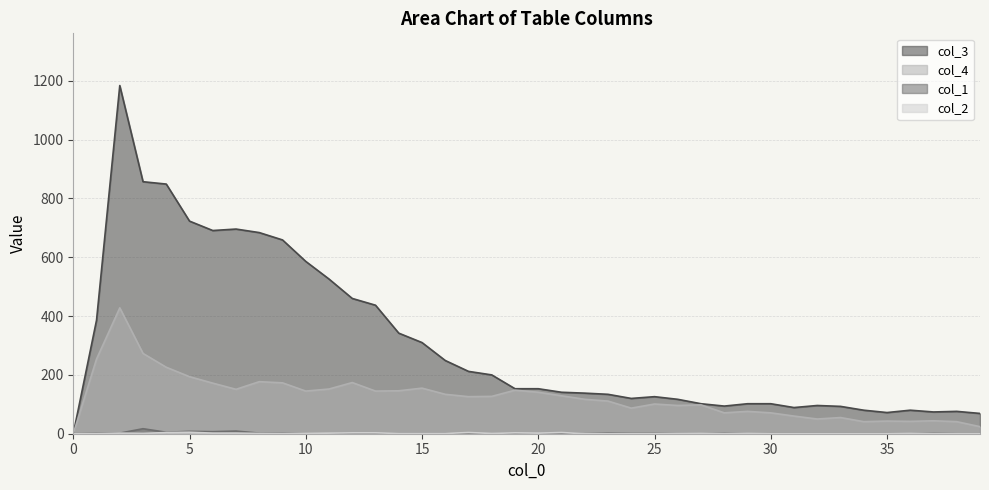

List the labels in order of col_1 value, largest first.

3, 7, 5, 6, 4, 9, 2, 8, 12, 23, 1, 13, 14, 15, 16, 19, 21, 24, 25, 26, 28, 37, 0, 10, 11, 17, 18, 20, 22, 27, 29, 30, 31, 32, 33, 34, 35, 36, 38, 39